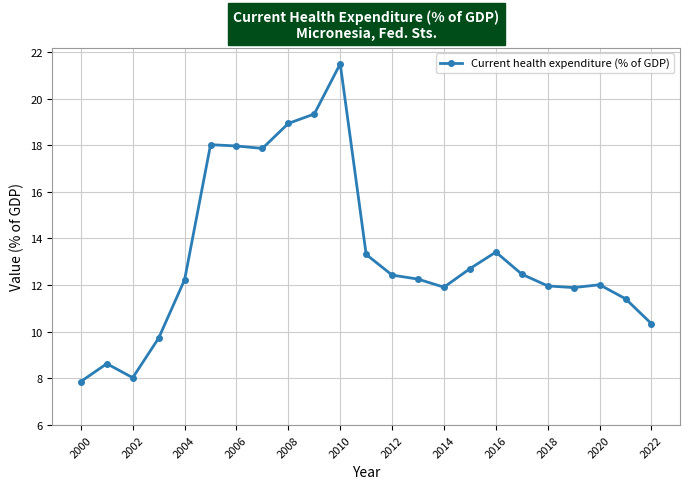

How many lines are shown in the chart?

1